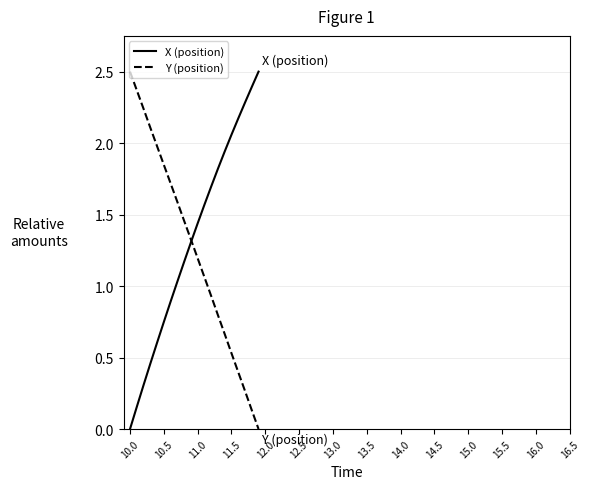

Which series ends up on top after the final intersection of X (position) and Y (position)?

X (position)